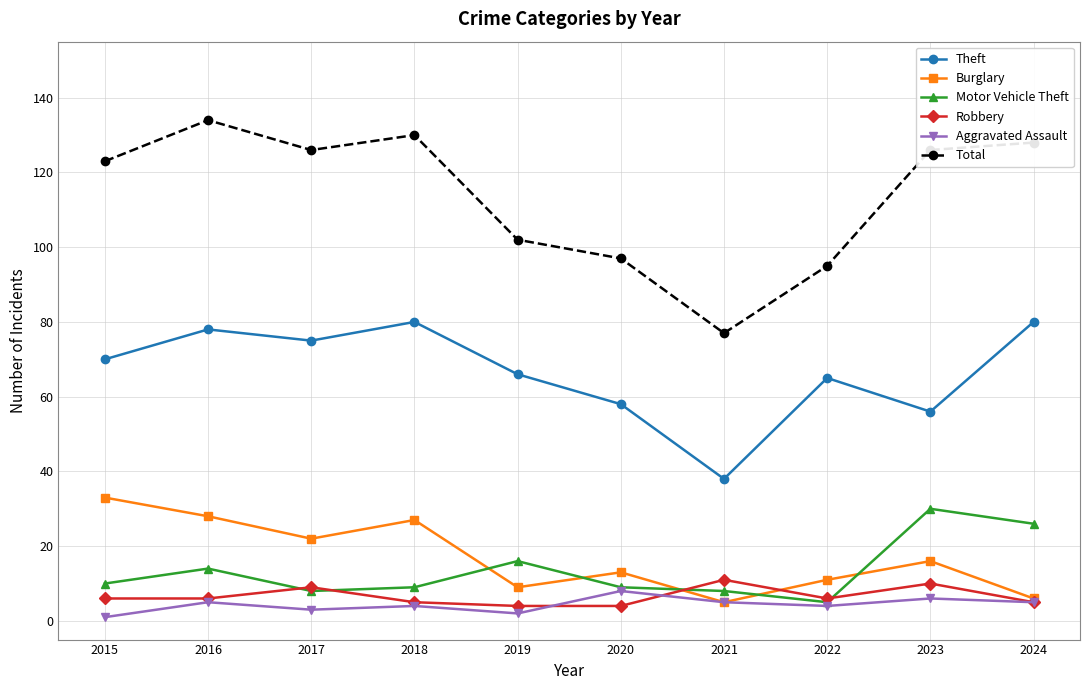

What is the total value across all series at 2016?

265